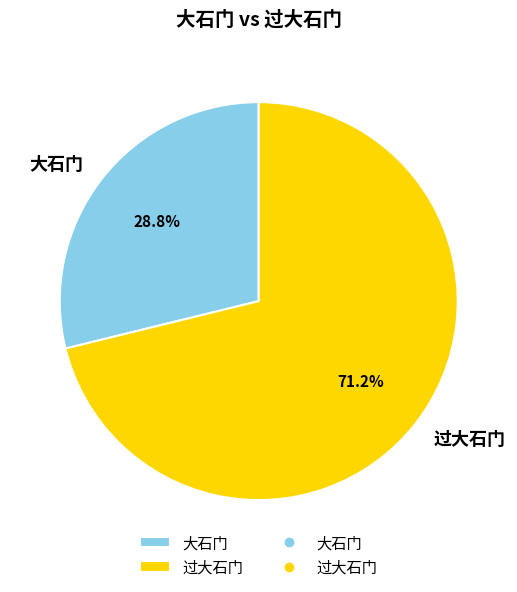

To the nearest percent, what is the difference between the 过大石门 and 大石门 slice percentages?

42%